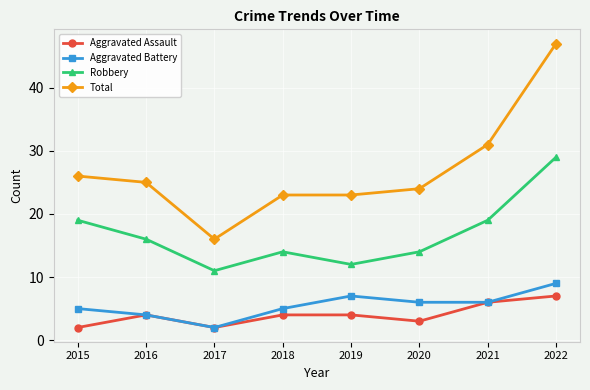

What is the approximate value of Robbery at 2017?

11